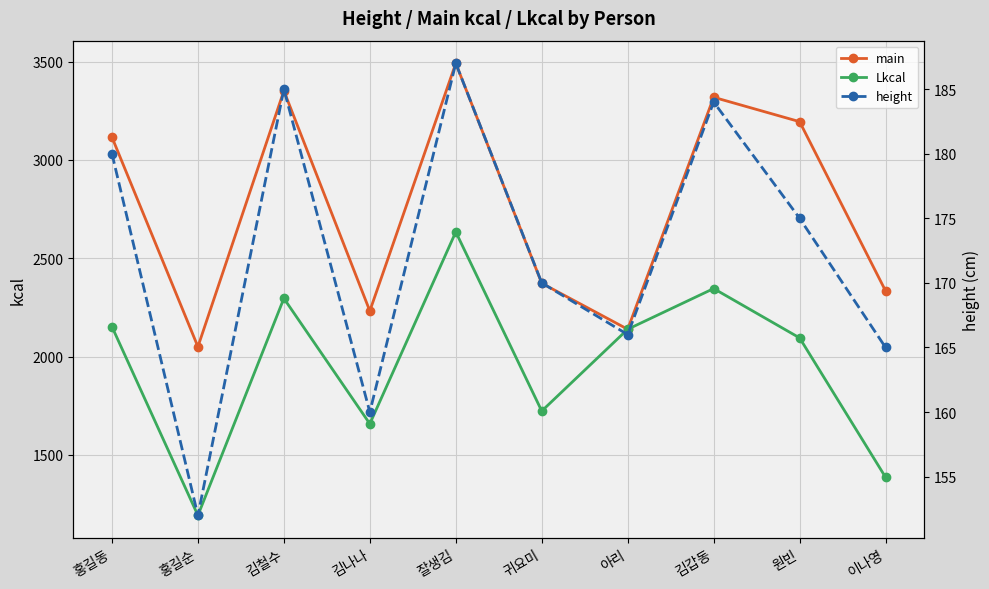

Where is Lkcal nearest to the value 1913?

원빈